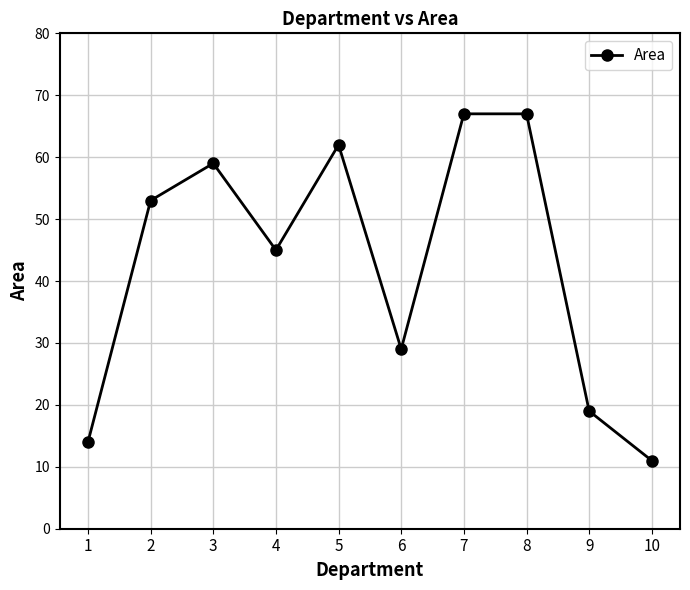

What is the greatest value displayed?

67